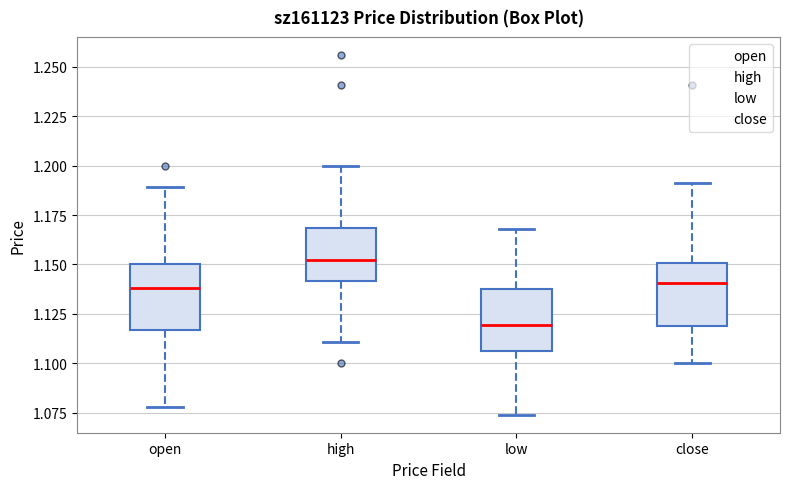

Which box has the highest median line?

high